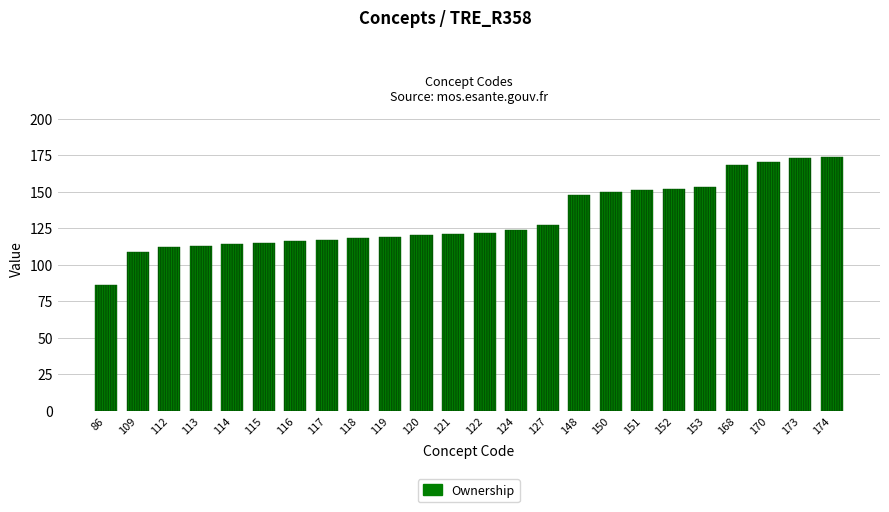

What is the difference between the values at 115 and 173?

58